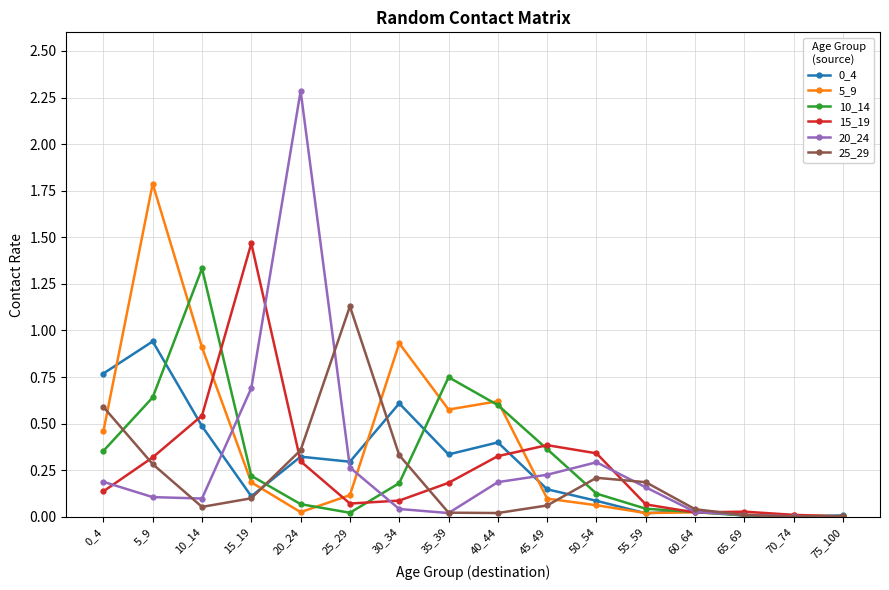

What is the sum of all 25_29 values?

3.4